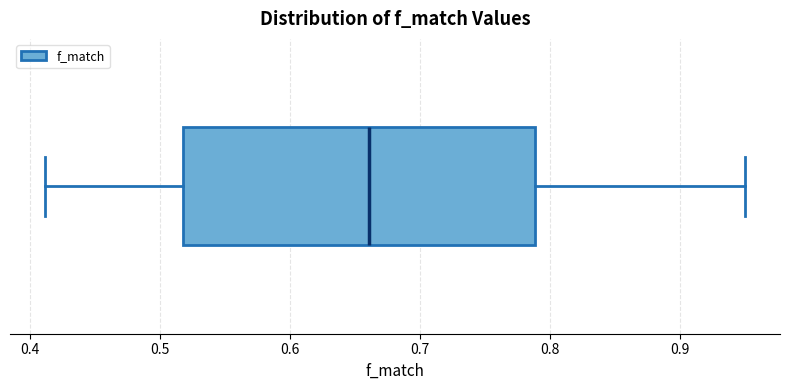

Transcribe this box plot: give where the median line is, the range the box spans, and where the two whiskers end, as read against the x-axis. The values are not printed on the chart, so give them approximately, as read against the axis.

median 0.66, box 0.52 to 0.79, whiskers 0.41 to 0.95